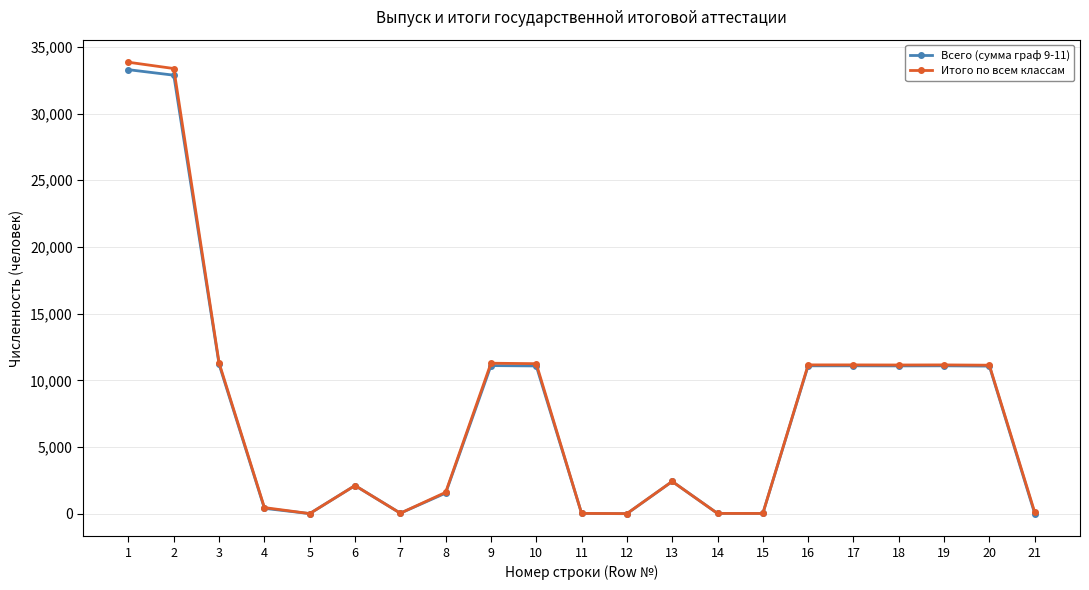

At which category is the sum across all series the highest?

1